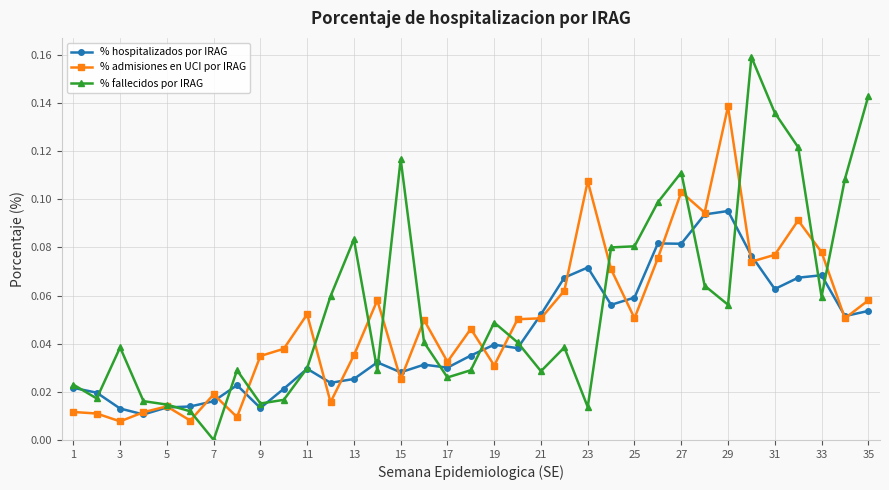

What are all the series names shown in the legend?

% hospitalizados por IRAG, % admisiones en UCI por IRAG, % fallecidos por IRAG